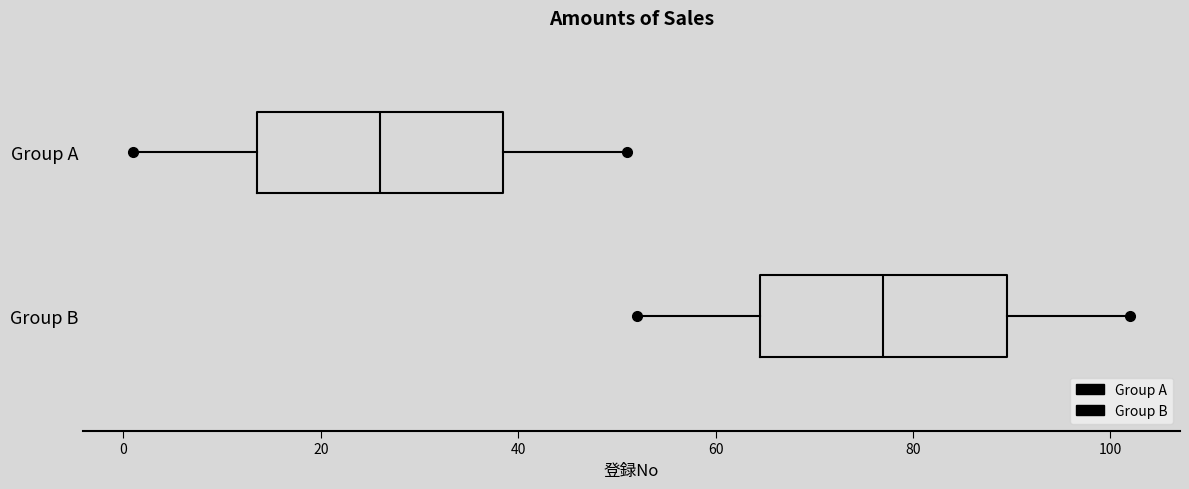

Where does the right whisker of the box for Group B end on the x-axis? The values are not printed on the chart, so give them approximately, as read against the axis.

102